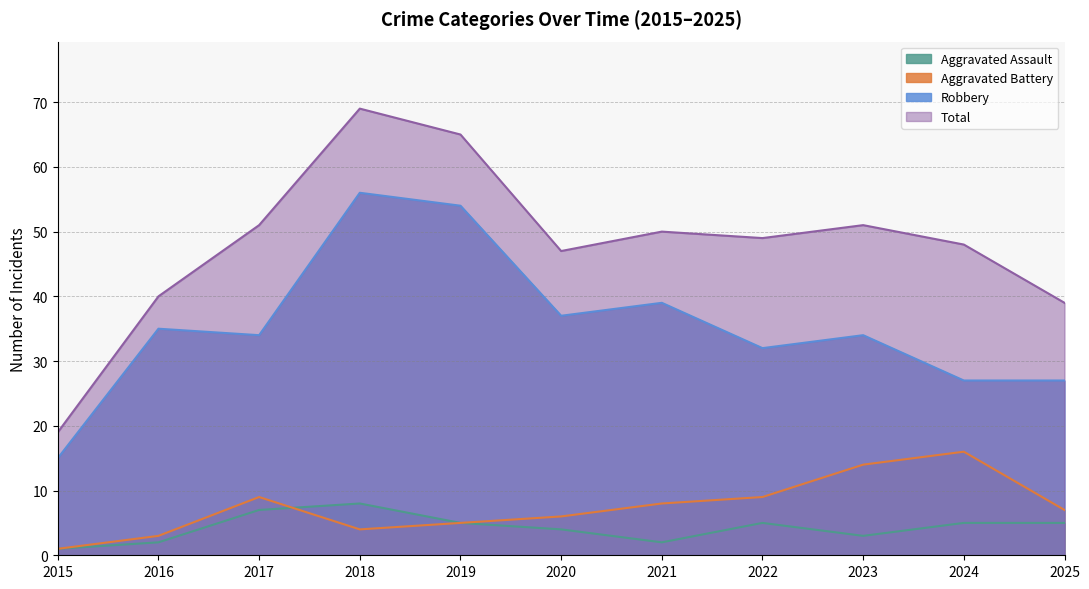

How many interior local valleys does the Aggravated Battery series have?

1